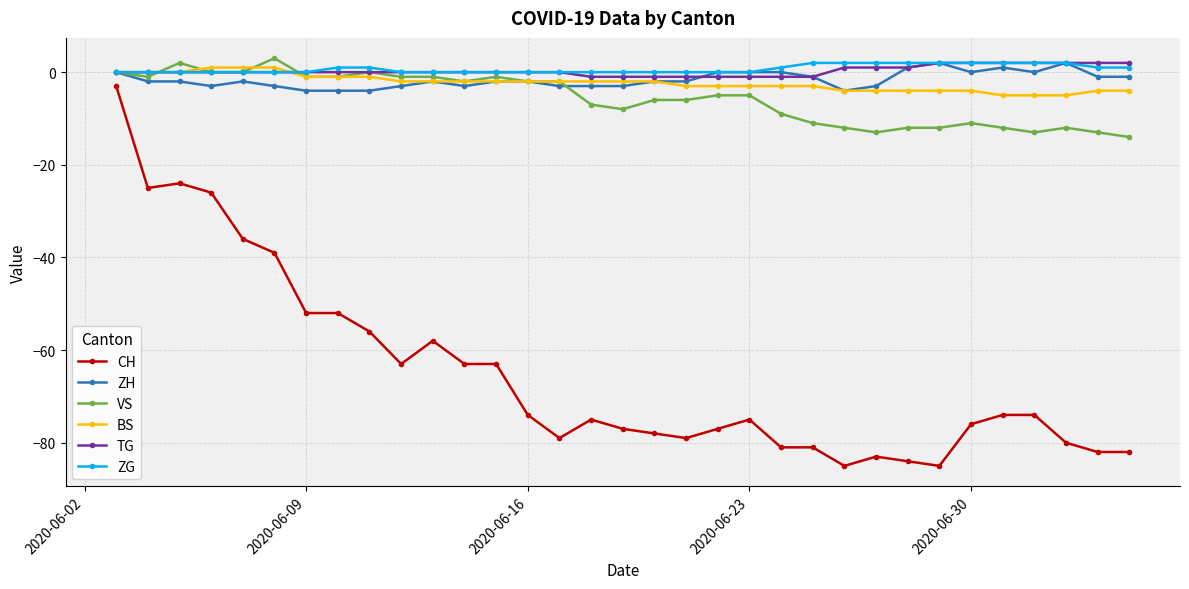

What is the value of the ZH point at the 19th from the left?

-2